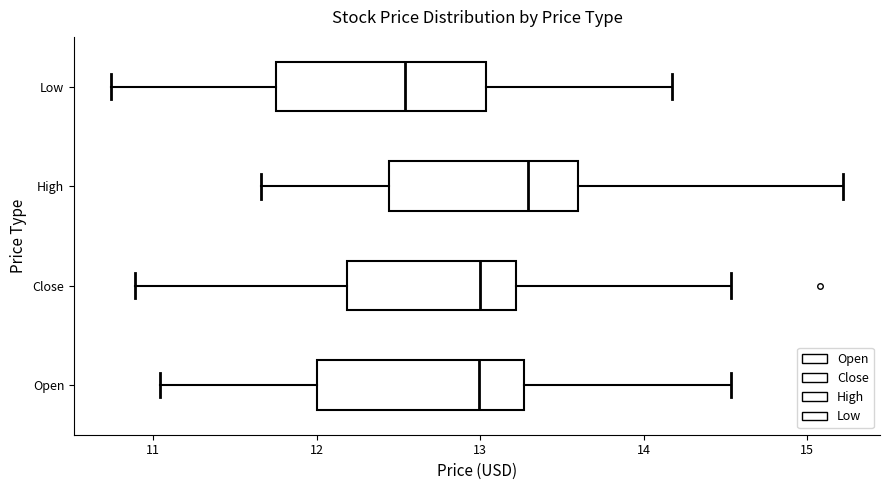

Reading bottom to top, read every box against the x-axis: the position of its median line, the range the box covers, and the ends of its whiskers. The values are not printed on the chart, so give them approximately, as read against the axis.

Open: median 13.0, box 12.0 to 13.3, whiskers 11.0 to 14.5
Close: median 13.0, box 12.2 to 13.2, whiskers 10.9 to 14.5
High: median 13.3, box 12.4 to 13.6, whiskers 11.7 to 15.2
Low: median 12.5, box 11.8 to 13.0, whiskers 10.7 to 14.2